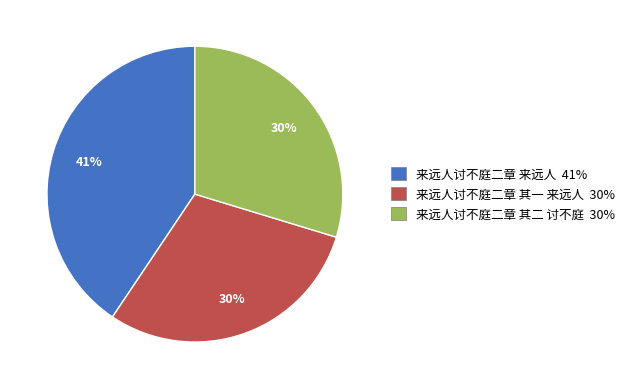

Is it true that 来远人讨不庭二章 其一 来远人 is 30% of the pie?

True